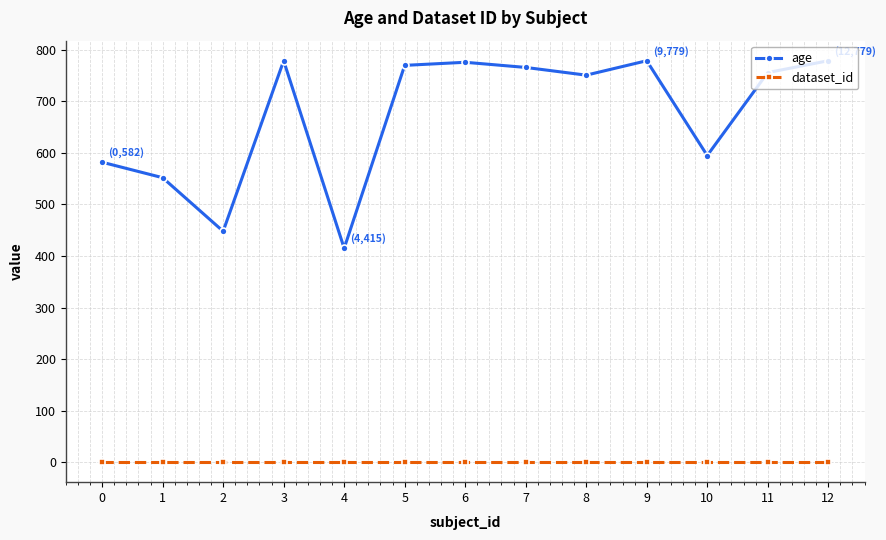

At which category does age reach its first local peak?

3